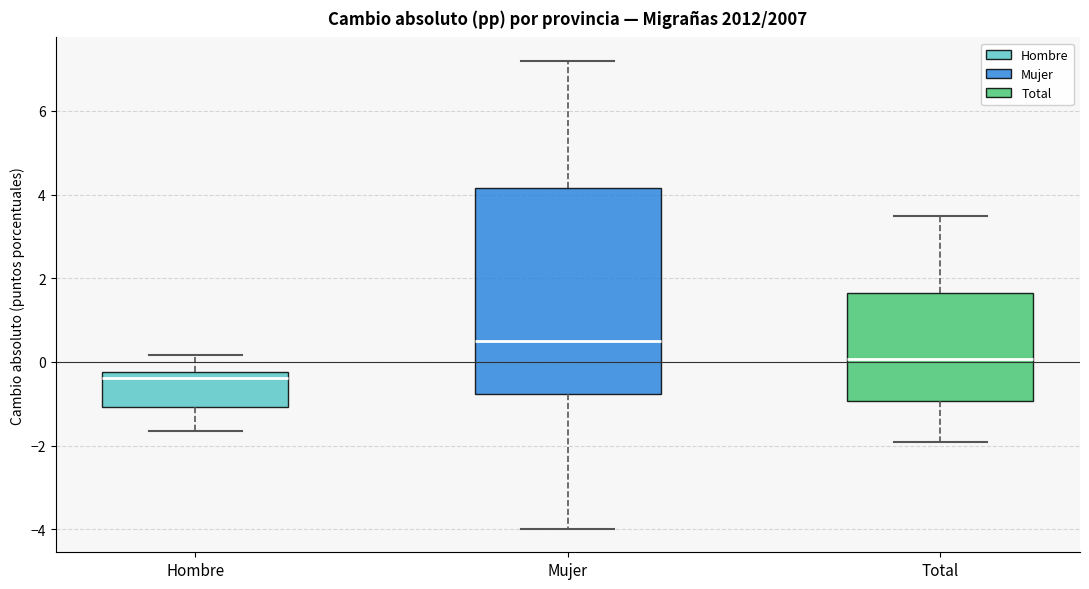

Which box is the tallest, from its lower edge to its upper edge?

Mujer